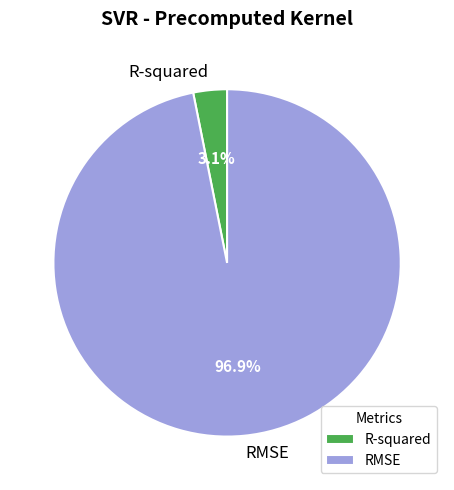

The R-squared slice represents 3% of the pie. True or false?

True